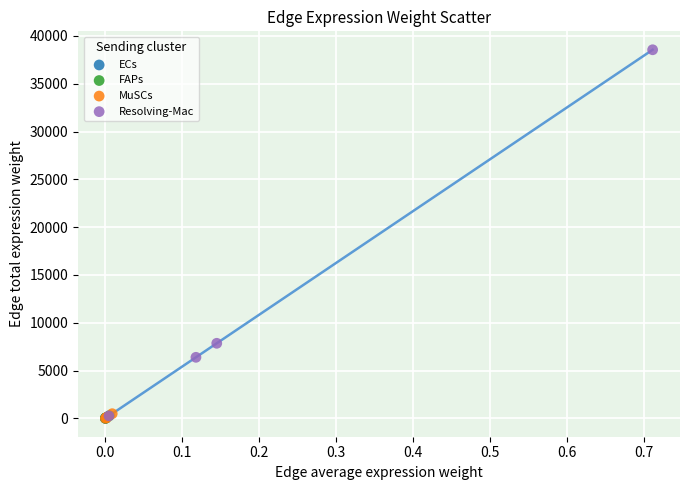

Which series reaches the maximum Y coordinate?

Resolving-Mac